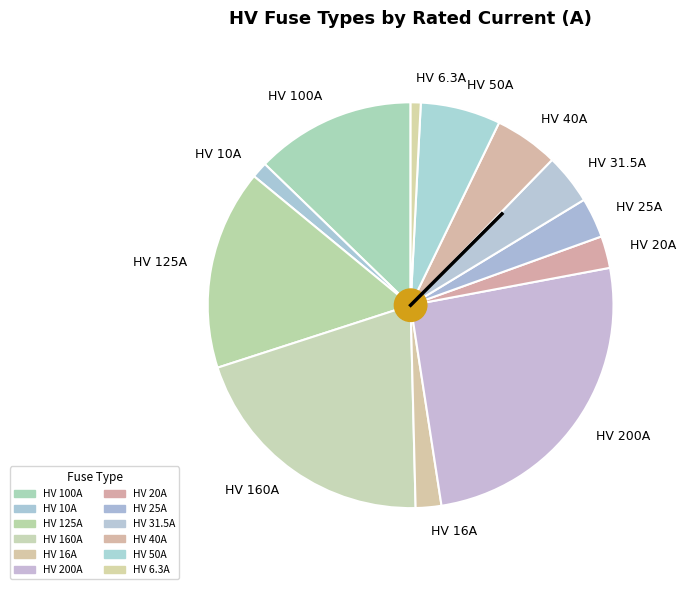

True or false: HV 6.3A accounts for 10% of the total.

False